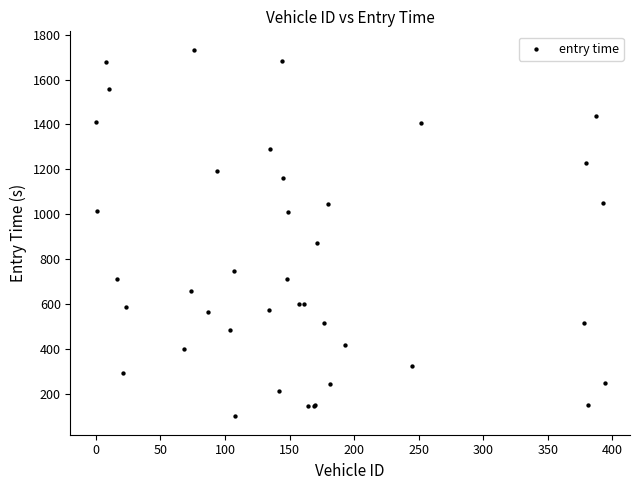

What Y value in the scatter plot is closest to 916?

871.9